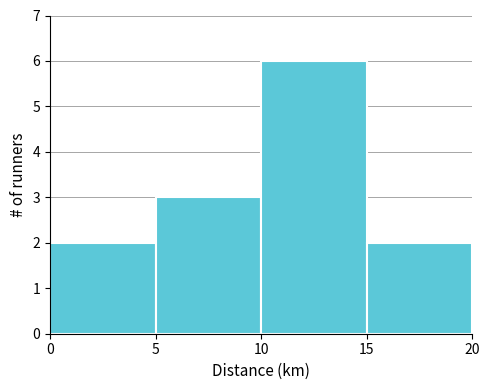

Reading left to right, list every bar in this chart as the range it spans on the x-axis followed by its height. The values are not printed on the chart, so give them approximately, as read against the axis.

0 to 5: 2
5 to 10: 3
10 to 15: 6
15 to 20: 2